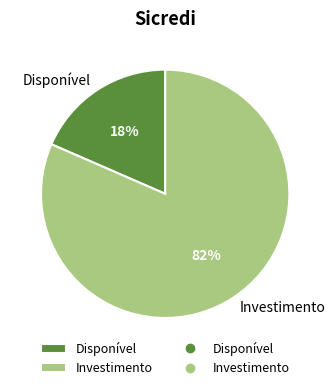

Which category has the smallest portion of the pie?

Disponível